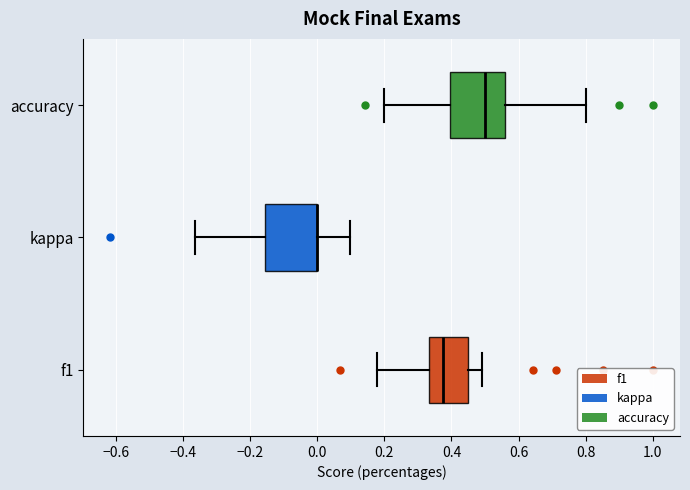

Reading bottom to top, read every box against the x-axis: the position of its median line, the range the box covers, and the ends of its whiskers. The values are not printed on the chart, so give them approximately, as read against the axis.

f1: median 0.38, box 0.34 to 0.44, whiskers 0.18 to 0.50
kappa: median 0.00 (drawn on the box's right edge), box -0.16 to 0.00, whiskers -0.36 to 0.10
accuracy: median 0.50, box 0.40 to 0.56, whiskers 0.20 to 0.80